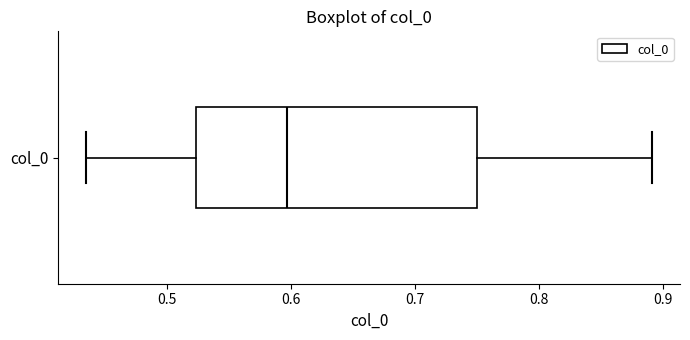

Read this box plot against the x-axis: the position of the median line, the range covered by the box, and the ends of both whiskers. The values are not printed on the chart, so give them approximately, as read against the axis.

median 0.60, box 0.52 to 0.75, whiskers 0.44 to 0.89